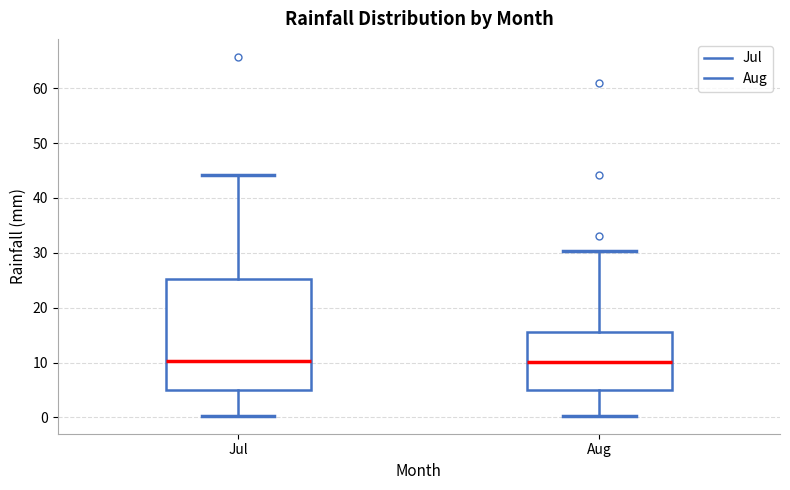

Which box is the tallest, from its lower edge to its upper edge?

Jul